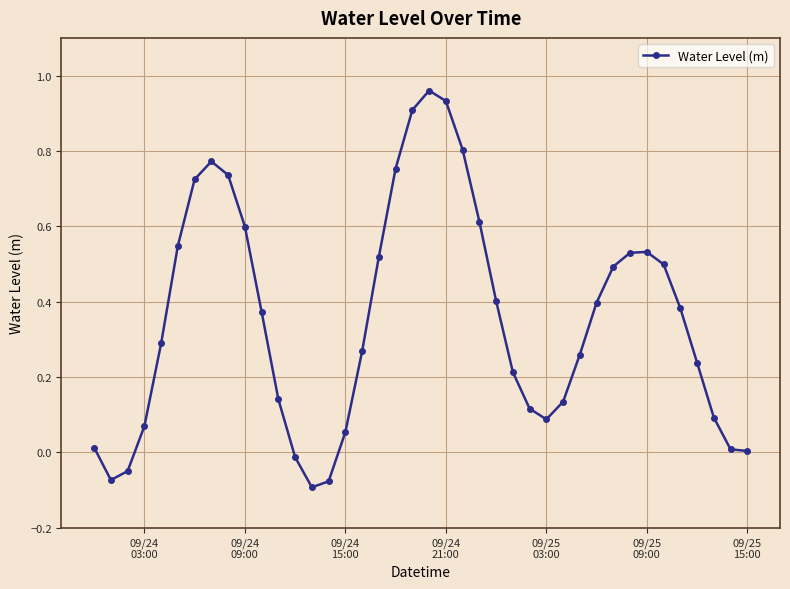

How many series are shown in this chart?

1